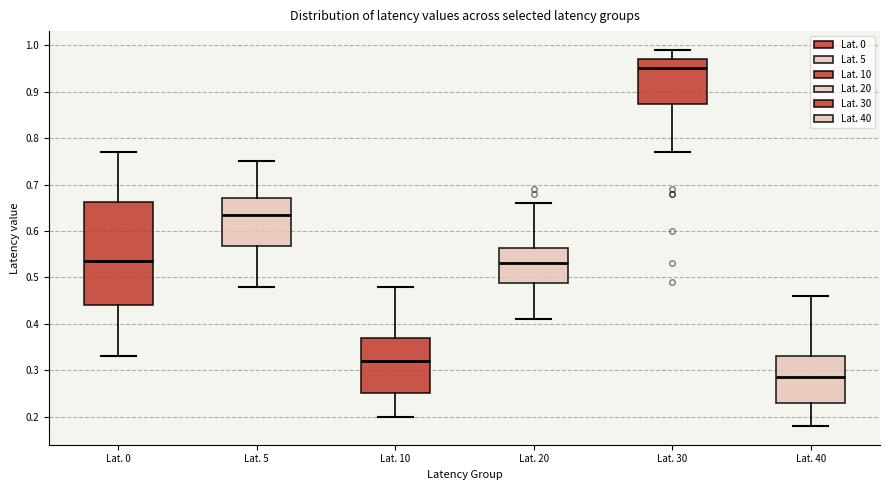

Where is the upper edge of the box for Lat. 30 on the y-axis? The values are not printed on the chart, so give them approximately, as read against the axis.

0.97